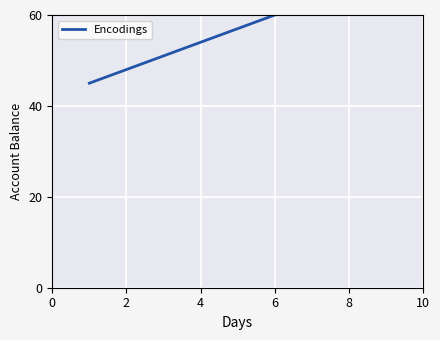

Is it true that the value at 8 is 66?

True